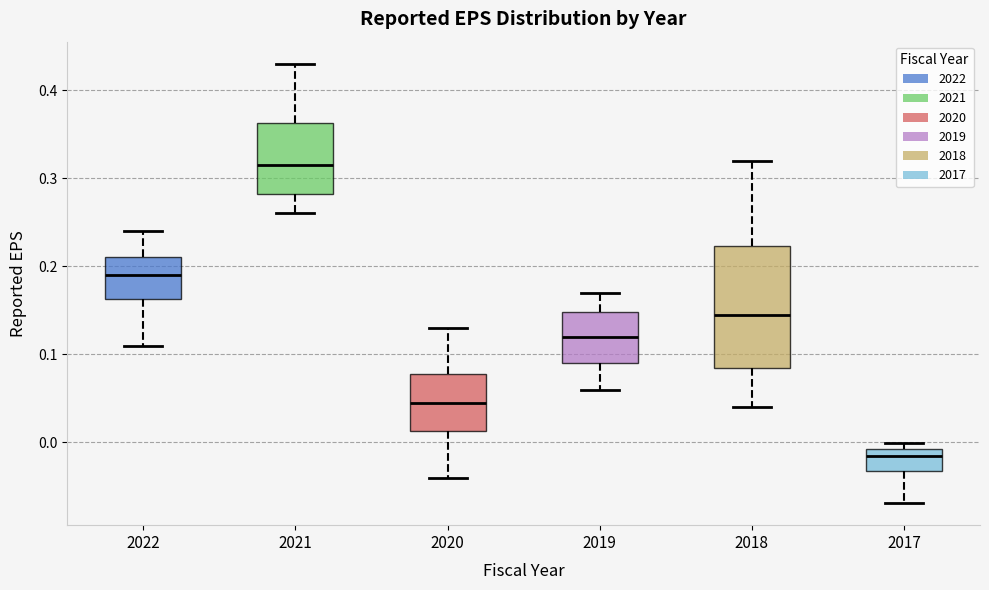

Reading left to right, read every box against the y-axis: the position of its median line, the range the box covers, and the ends of its whiskers. The values are not printed on the chart, so give them approximately, as read against the axis.

2022: median 0.19, box 0.16 to 0.21, whiskers 0.11 to 0.24
2021: median 0.32, box 0.28 to 0.36, whiskers 0.26 to 0.43
2020: median 0.05, box 0.01 to 0.08, whiskers -0.04 to 0.13
2019: median 0.12, box 0.09 to 0.15, whiskers 0.06 to 0.17
2018: median 0.15, box 0.09 to 0.22, whiskers 0.04 to 0.32
2017: median -0.01 (just below the box's upper edge), box -0.03 to -0.01, whiskers -0.07 to 0.00